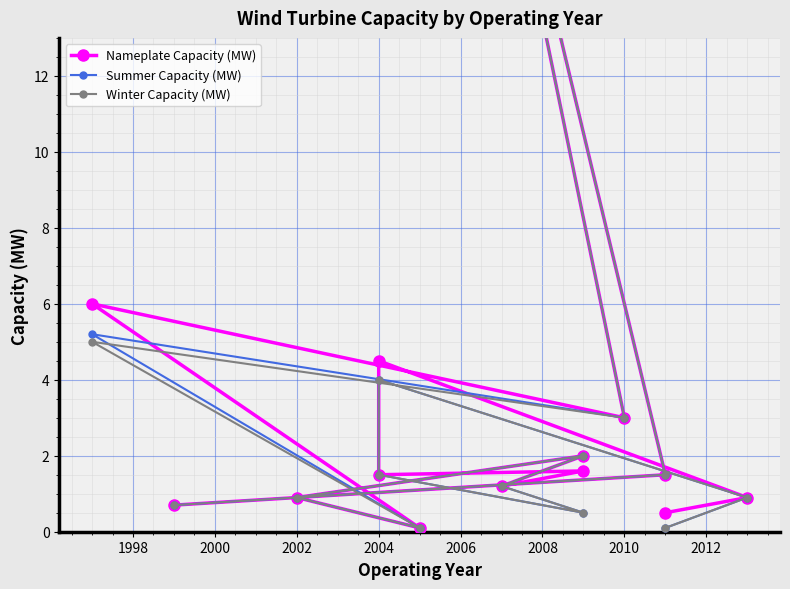

Which series changed the most between 2000 and 2002?

Nameplate Capacity (MW)